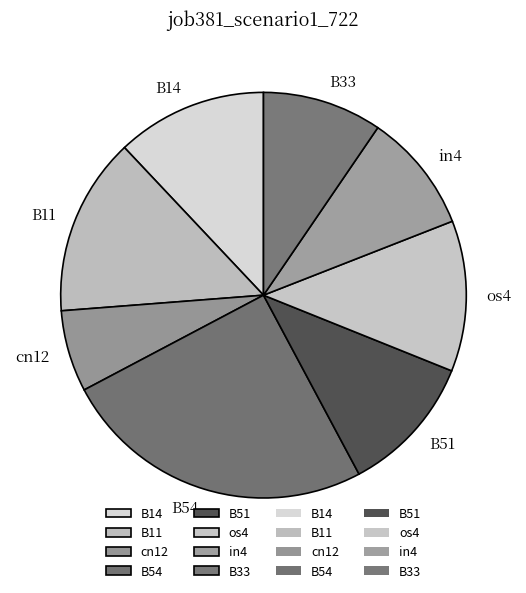

Approximately how many times larger is the value at B33 compared to os4?

0.8